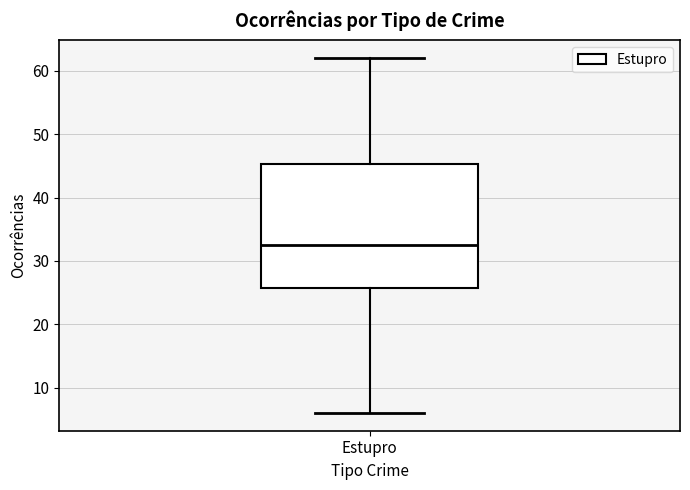

Transcribe this box plot: give where the median line is, the range the box spans, and where the two whiskers end, as read against the y-axis. The values are not printed on the chart, so give them approximately, as read against the axis.

median 33, box 26 to 45, whiskers 6 to 62